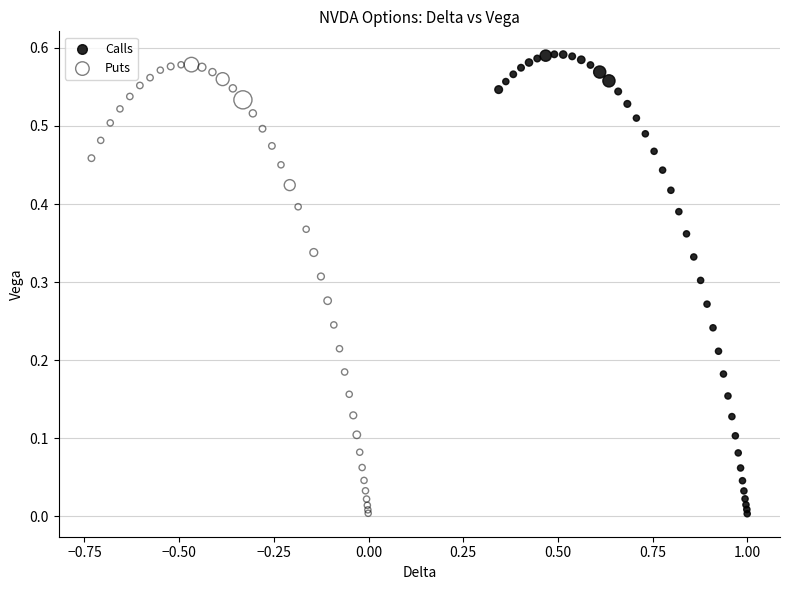

Which series has the widest spread of Y values?

Calls